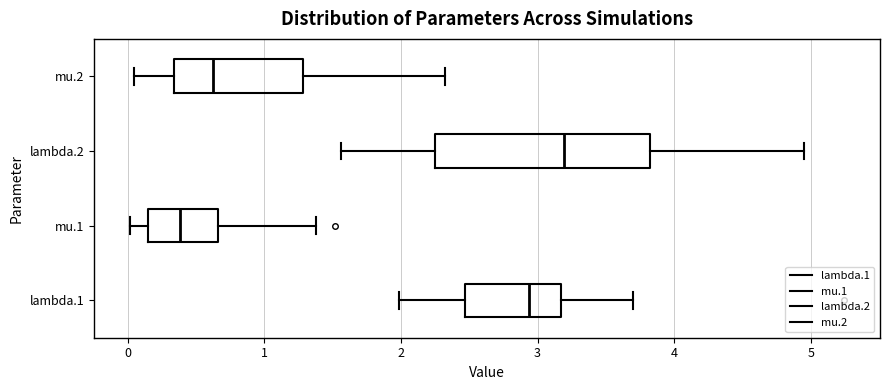

Reading bottom to top, read every box against the x-axis: the position of its median line, the range the box covers, and the ends of its whiskers. The values are not printed on the chart, so give them approximately, as read against the axis.

lambda.1: median 2.9, box 2.5 to 3.2, whiskers 2.0 to 3.7
mu.1: median 0.4, box 0.1 to 0.7, whiskers 0.0 to 1.4
lambda.2: median 3.2, box 2.2 to 3.8, whiskers 1.6 to 4.9
mu.2: median 0.6, box 0.3 to 1.3, whiskers 0.0 to 2.3